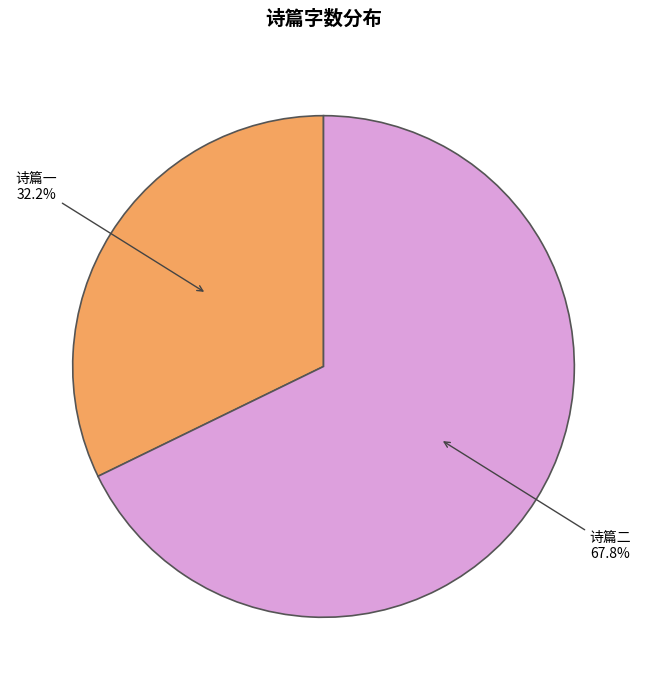

What is the majority slice?

诗篇二